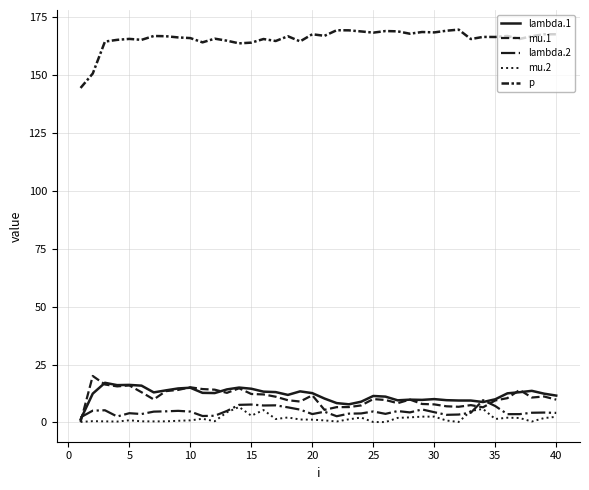

What is the difference between the maximum and minimum values in the lambda.1 series?

15.9